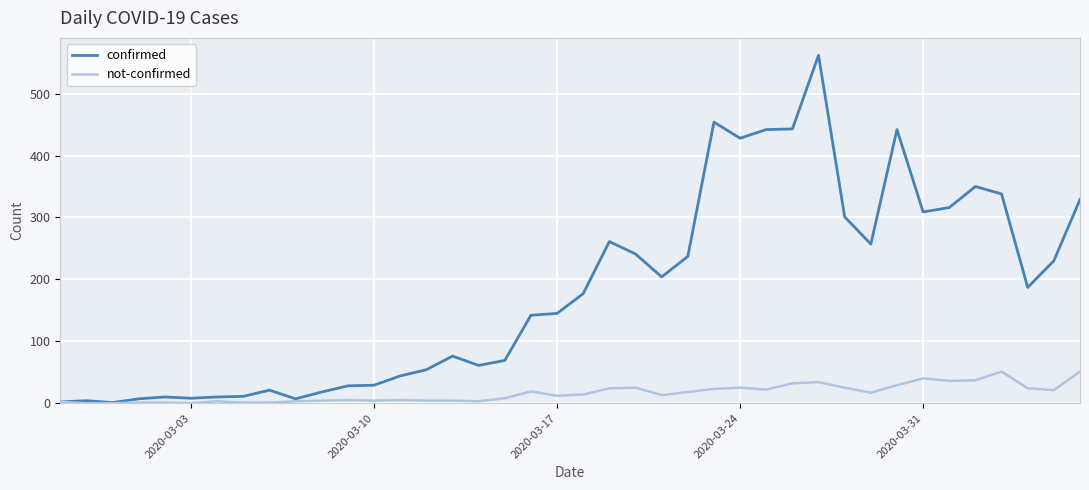

What is the minimum value for confirmed?

1